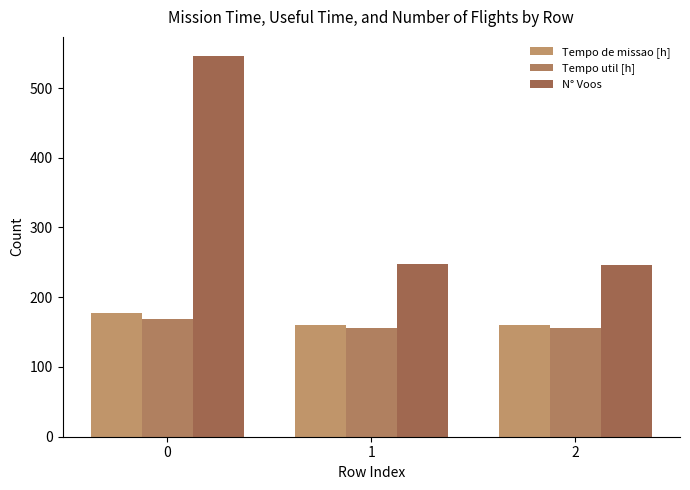

Is it true that Tempo de missao [h] equals 177.2 at 0?

True